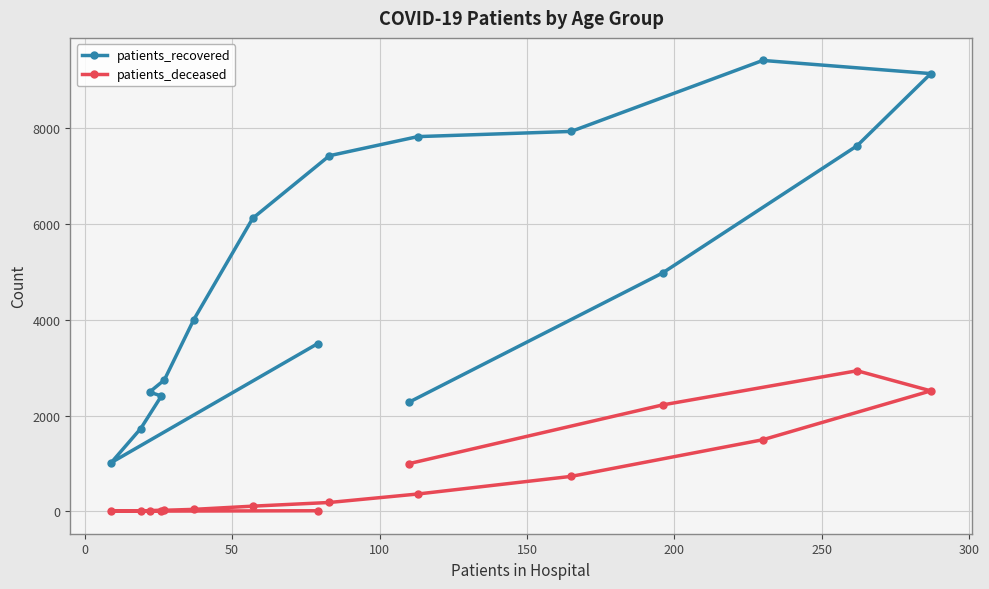

List the series in order of their overall mean, lowest first.

patients_deceased, patients_recovered